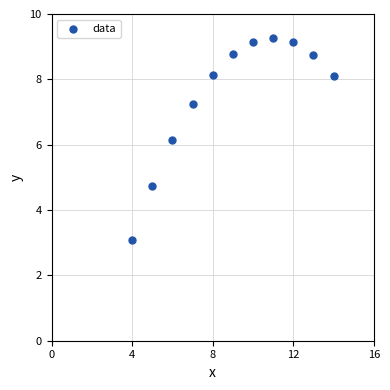

What is the average Y value?

7.5